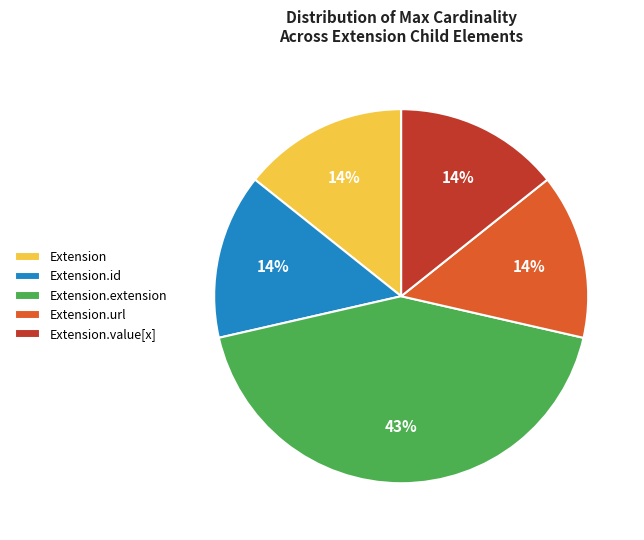

What is the ratio of the value at Extension to the value at Extension.url?

1.0